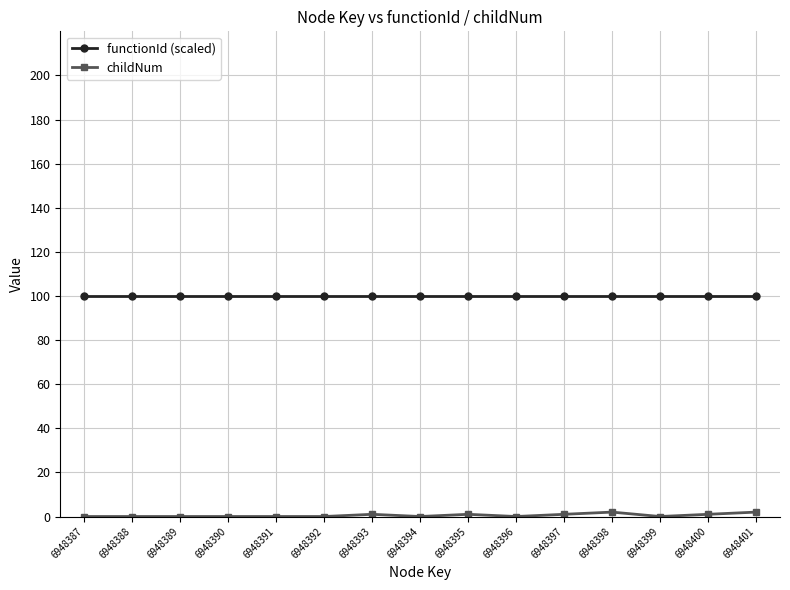

What is the difference between the highest and lowest values at 6948391?

100